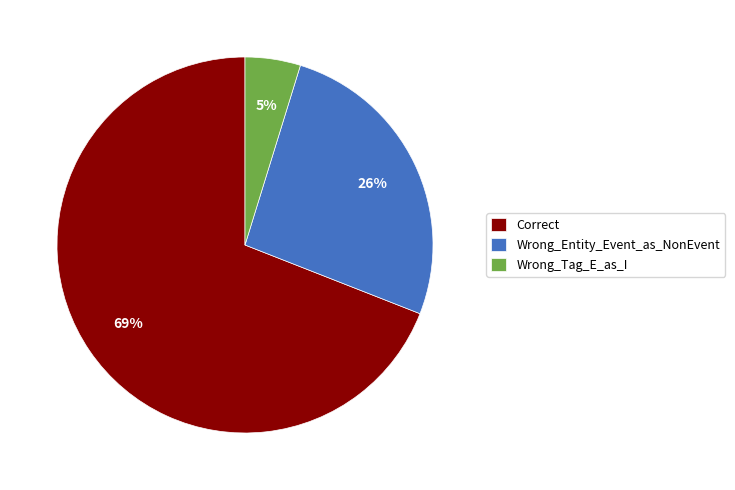

How many slices are in this pie chart?

3